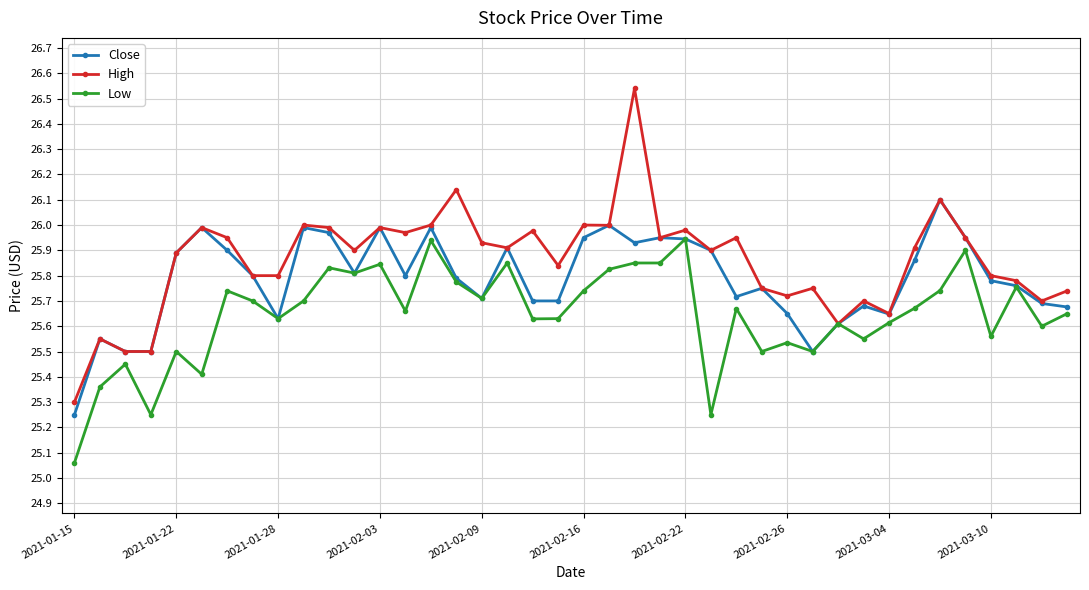

True or false: Low has more than 2 interior local peaks.

True